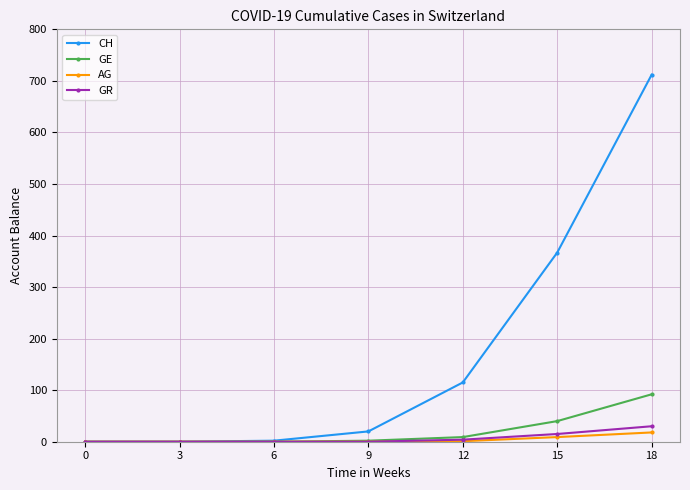

Which series has the largest range (max minus min)?

CH